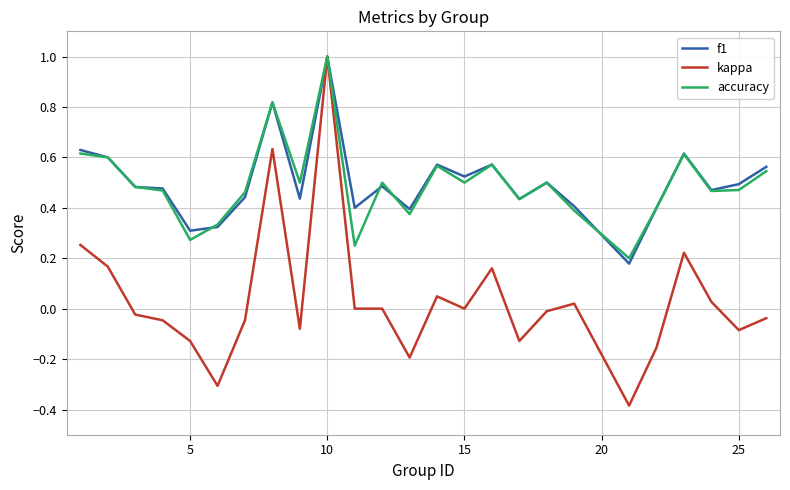

What is the maximum value shown in the chart?

1.0